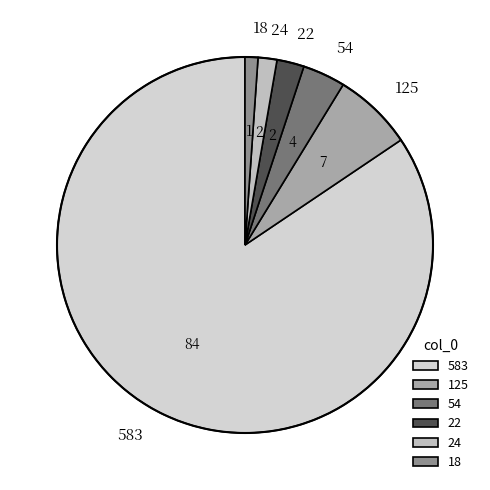

Count the number of slices in the pie.

6